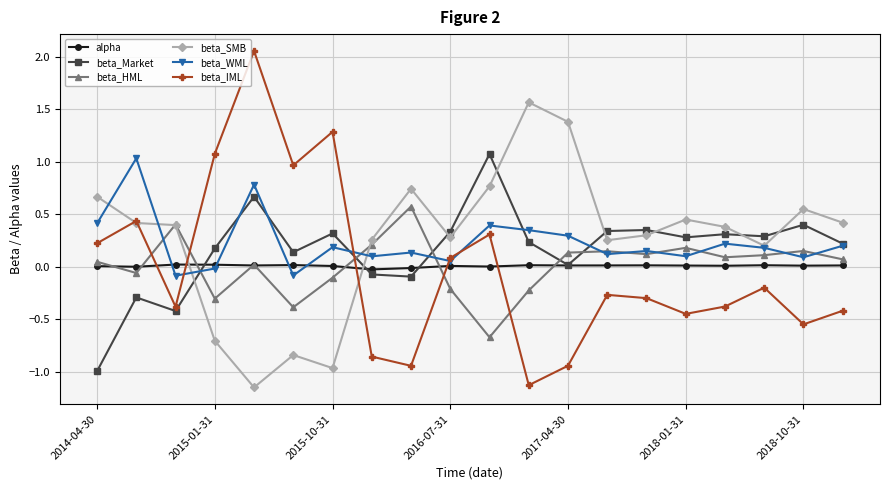

How many intersections are there between beta_WML and beta_IML?

4